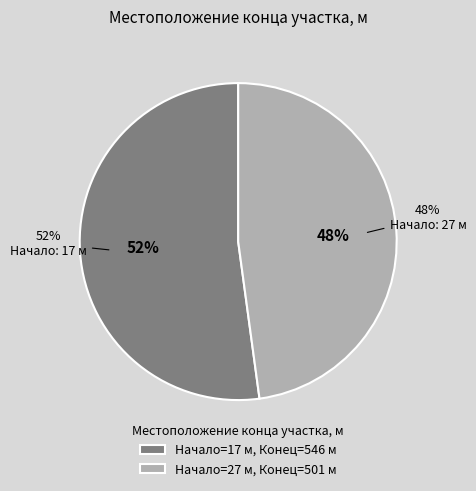

What is the largest slice in the pie chart?

17